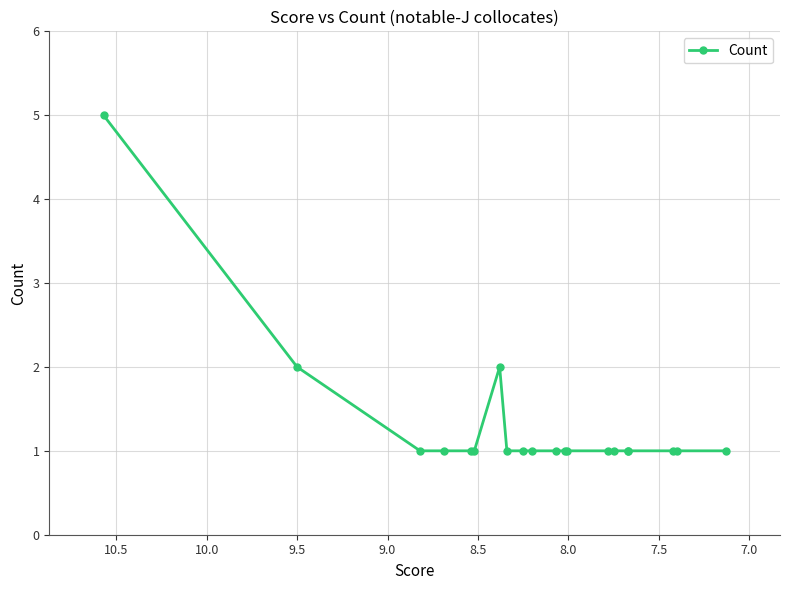

Does the chart display data point markers on the line(s)?

Yes